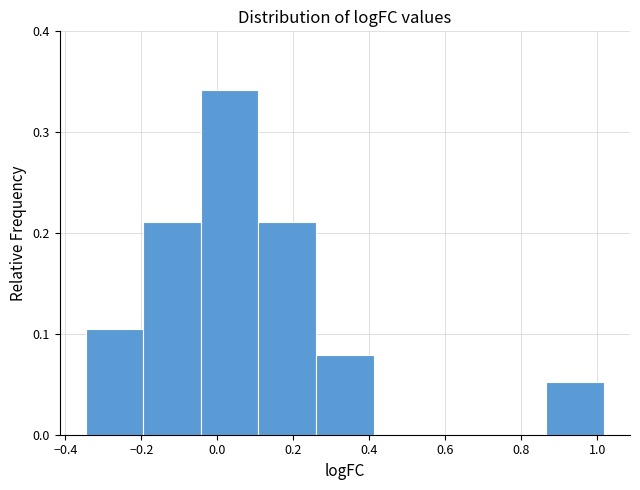

Reading left to right, transcribe this chart: for each bar, give the range it covers on the x-axis and its height. Neither the bar edges nor the heights are printed on the chart, so give them approximately, as read against the axes.

-0.34 to -0.20: 0.11
-0.20 to -0.04: 0.21
-0.04 to 0.10: 0.34
0.10 to 0.26: 0.21
0.26 to 0.42: 0.08
0.42 to 0.56: 0
0.56 to 0.72: 0
0.72 to 0.86: 0
0.86 to 1.02: 0.05